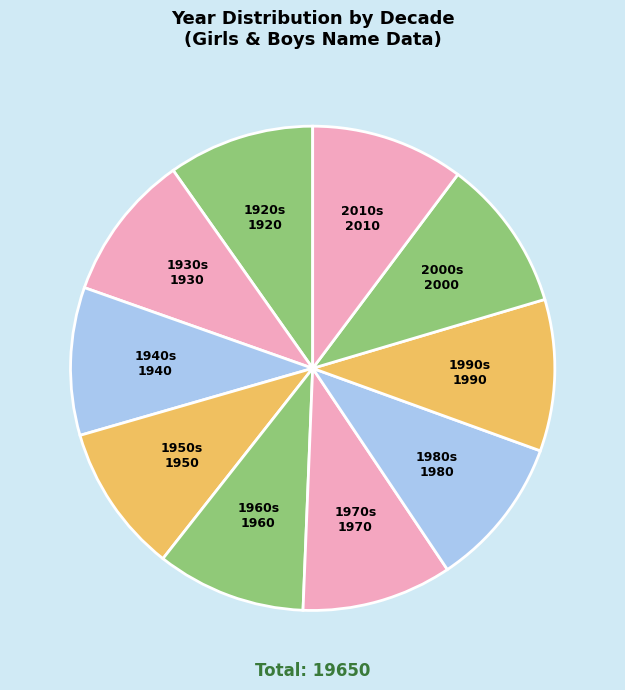

Is there any slice that represents more than half of the pie?

No